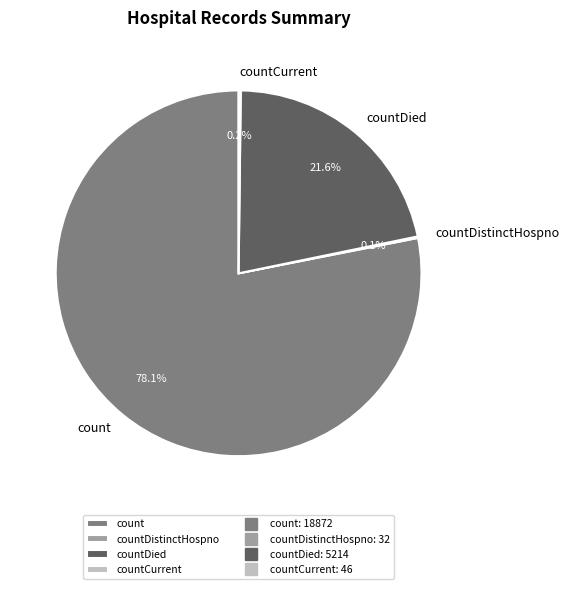

What is the ratio of the value at count to the value at countDied?

3.6